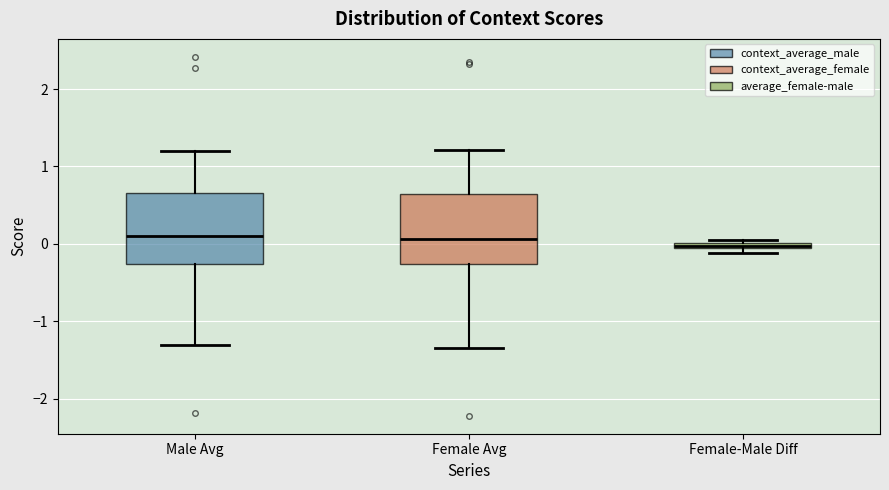

Where is the upper edge of the box for Female-Male Diff on the y-axis? The values are not printed on the chart, so give them approximately, as read against the axis.

0.0